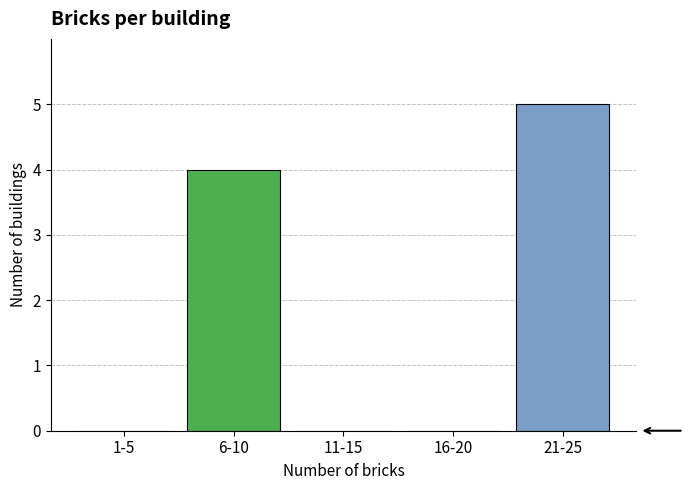

Reading left to right, extract all data points from this chart.

1-5=0	6-10=4	11-15=0	16-20=0	21-25=5